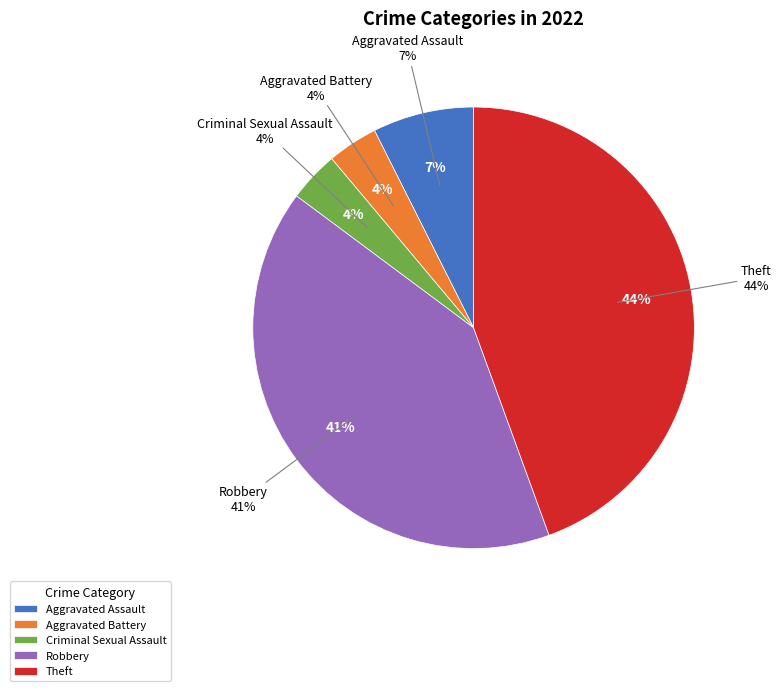

Is Robbery the majority of the pie?

No